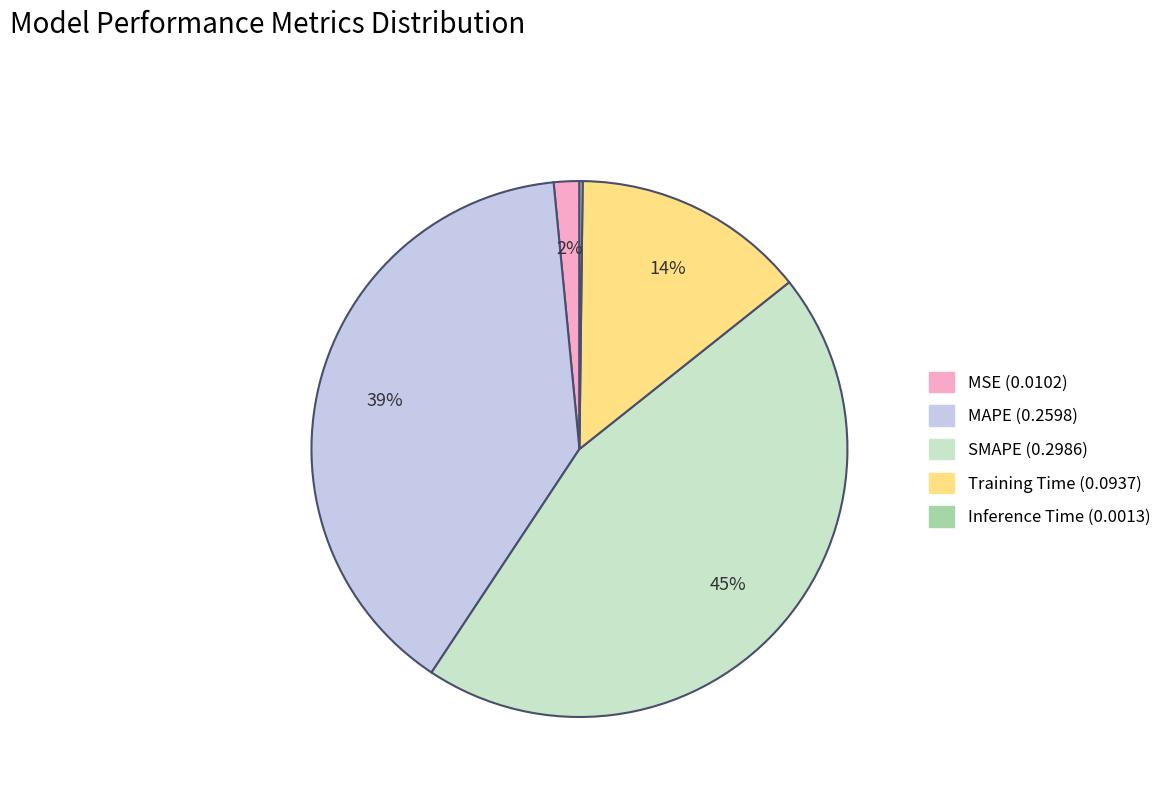

What percentage is the SMAPE slice, to the nearest percent?

45%